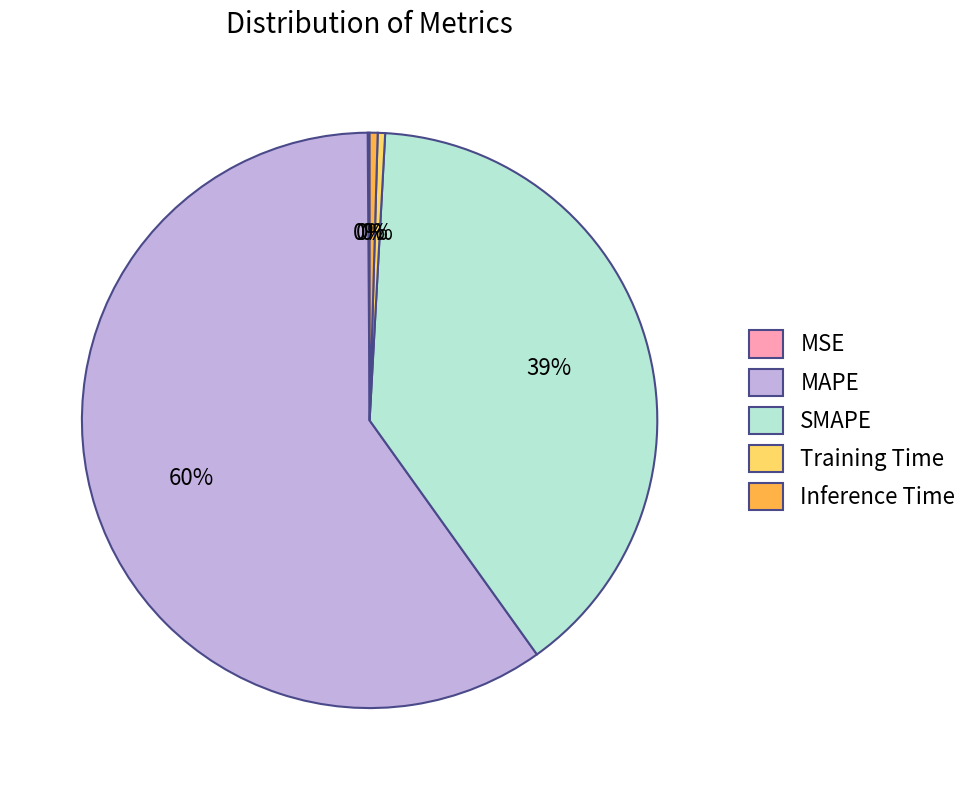

To the nearest percent, what is the average slice percentage?

20%